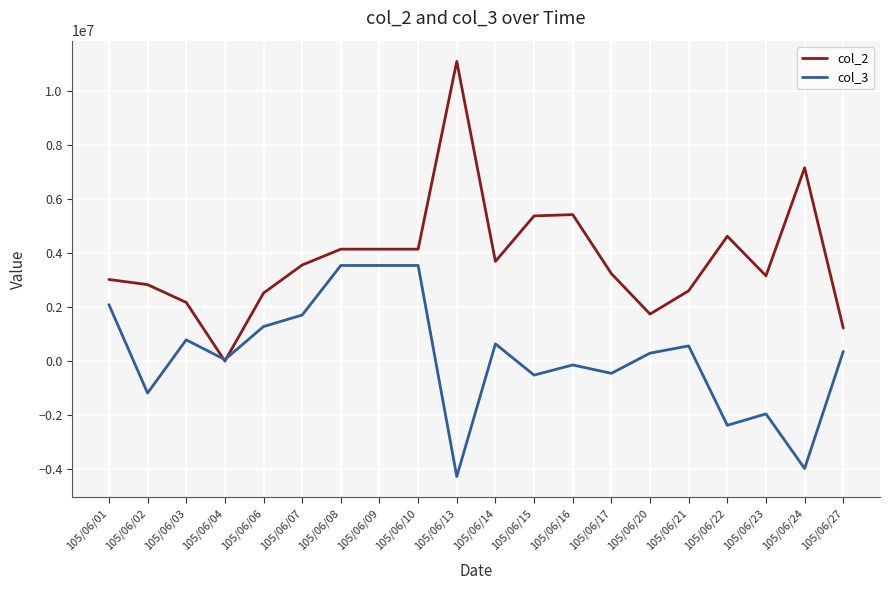

Which series ends up on top after the final intersection of col_2 and col_3?

col_2